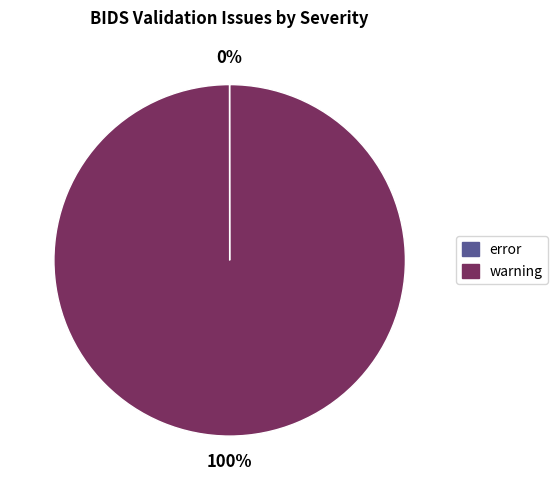

Is there any slice that represents more than half of the pie?

Yes